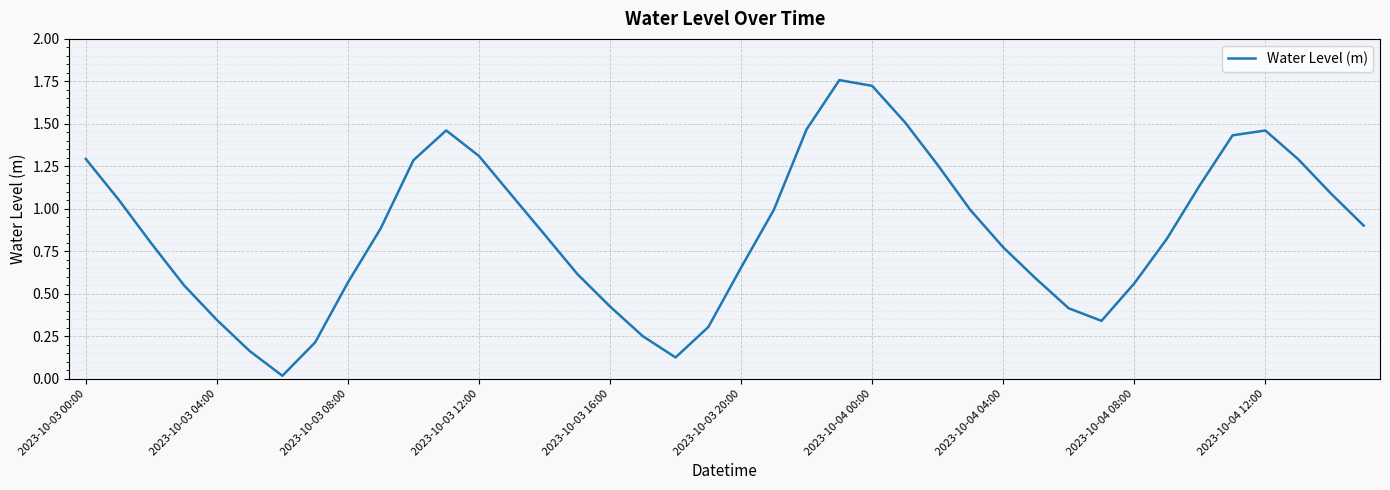

How many lines are shown in the chart?

1